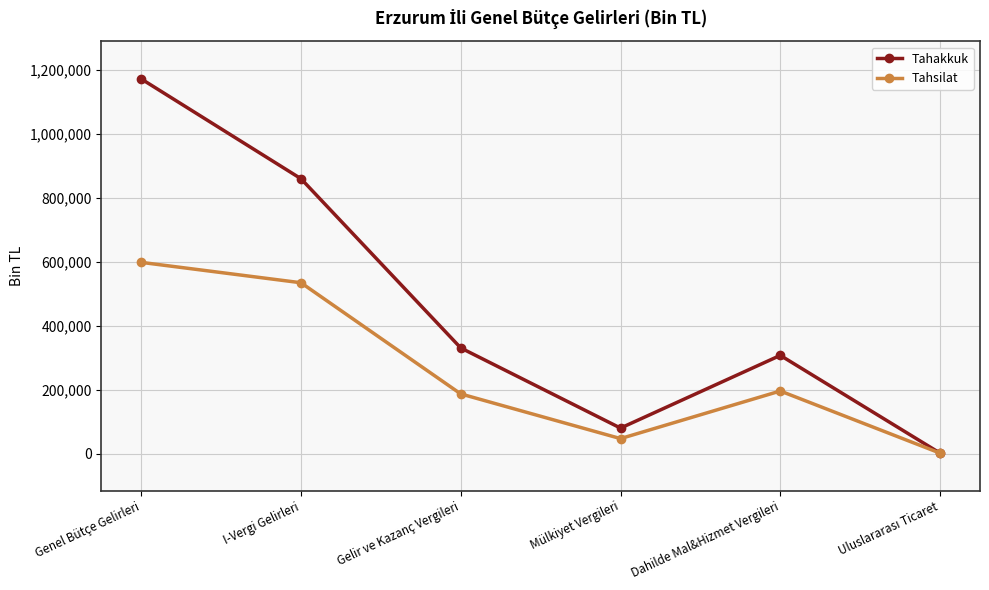

Reading left to right, what are all the values shown in this chart?

Tahakkuk: 1171165	859167	330294	79777	307042	1483
Tahsilat: 597788	534055	186586	46916	195692	1483